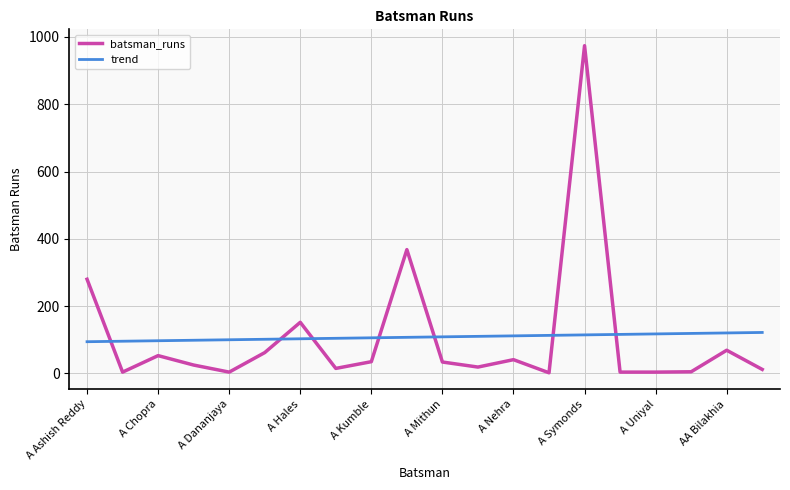

Which series has the largest range (max minus min)?

batsman_runs